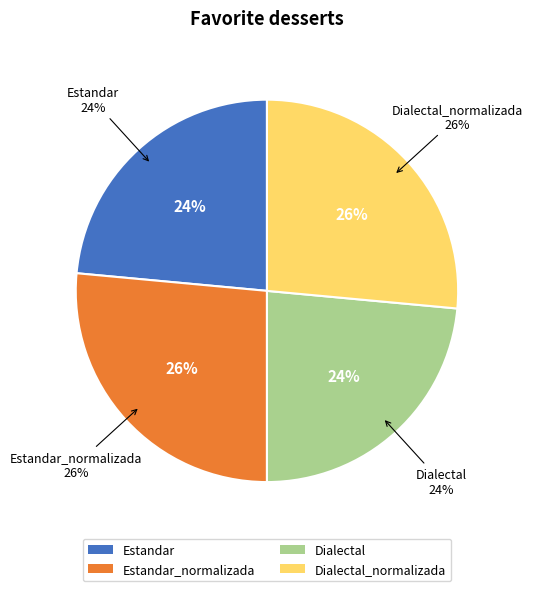

Is it true that Estandar is 24% of the pie?

True